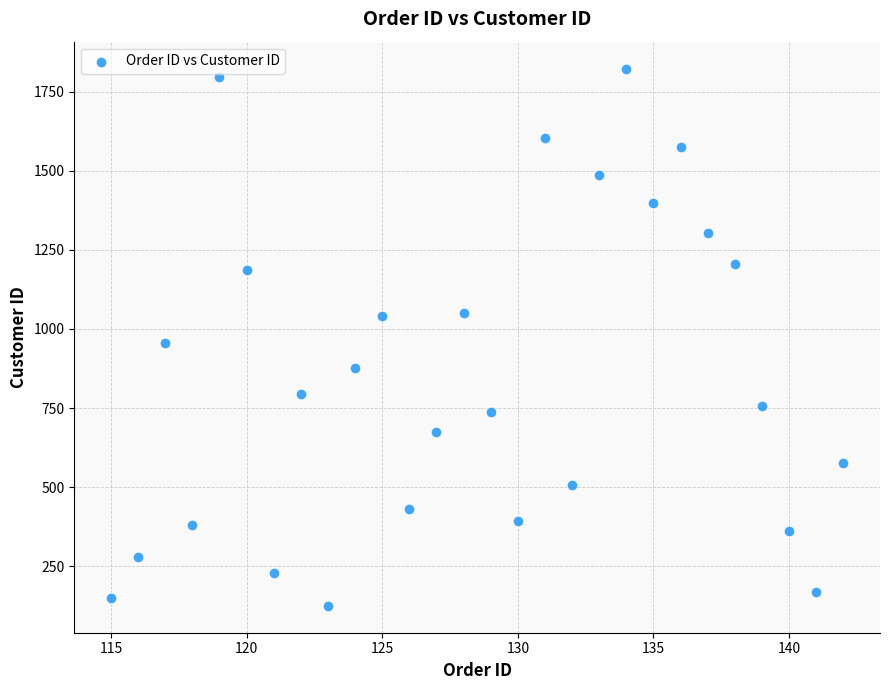

What is the range of Y values (max minus min)?

1698